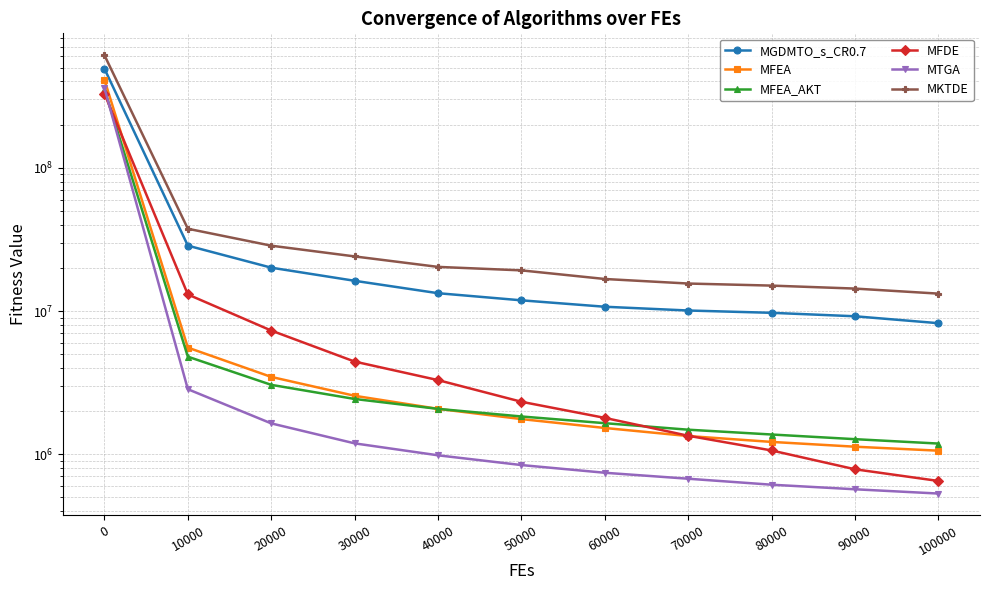

At how many categories does at least one series exceed 117341858?

1